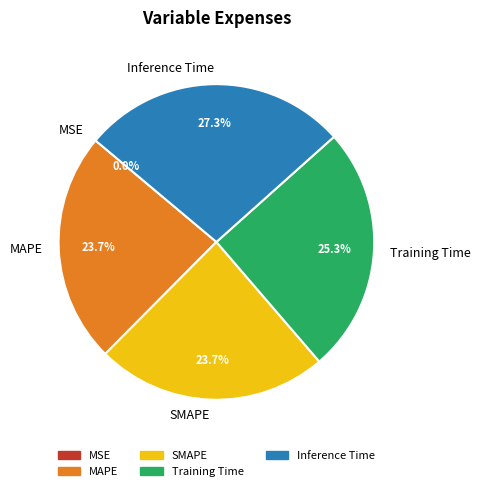

Count the number of slices in the pie.

5